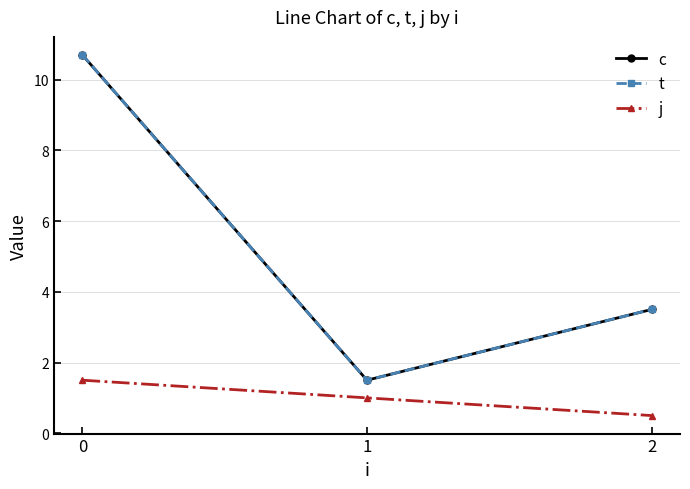

What is the maximum value shown in the chart?

10.7